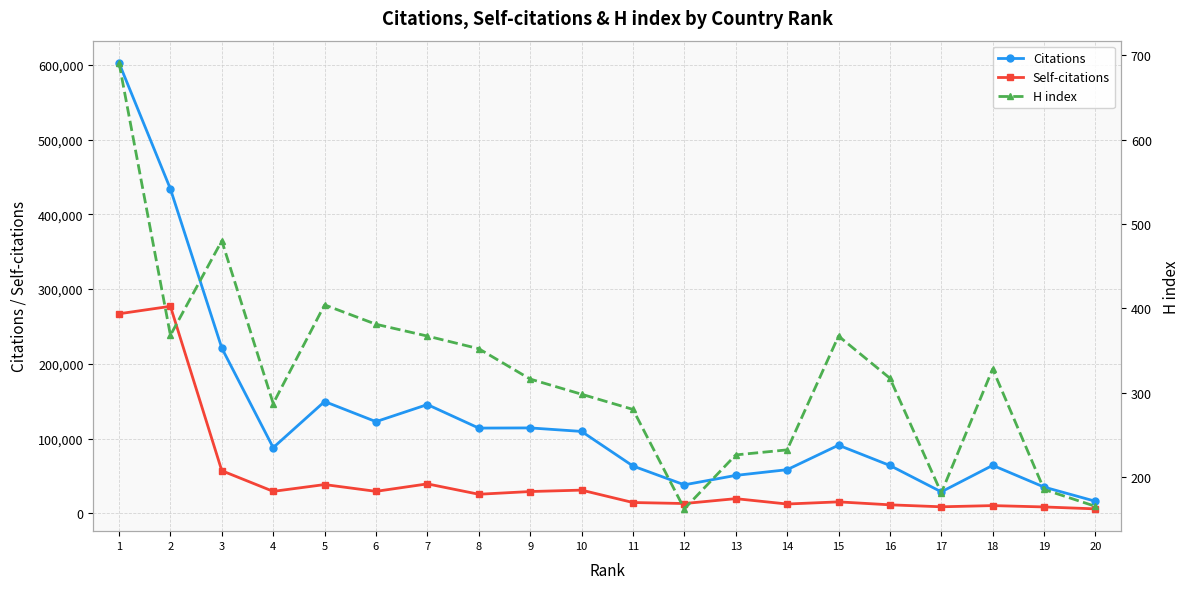

In Self-citations, how many points are higher than both neighbors (excluding endpoints)?

7